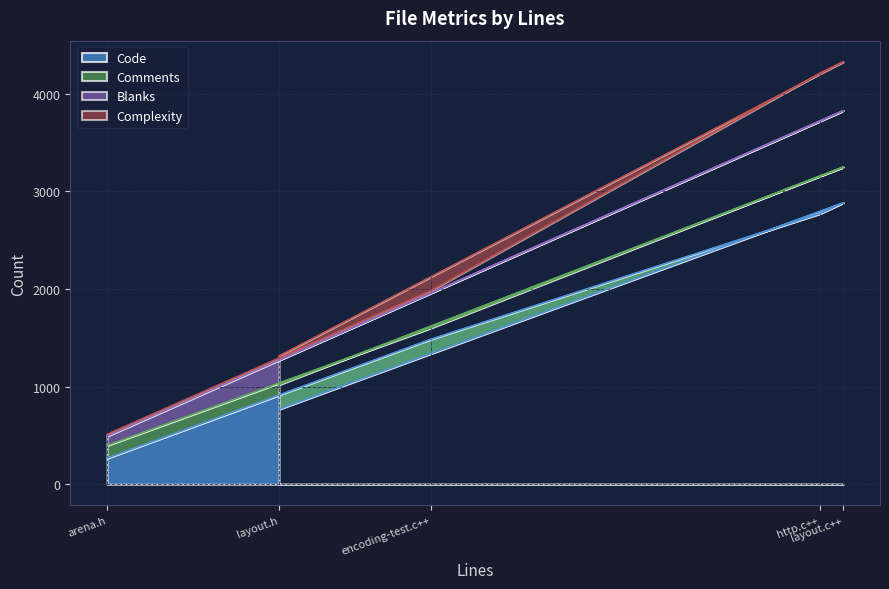

What is the sum of the Blanks values at layout.c++ and arena.h?

4320